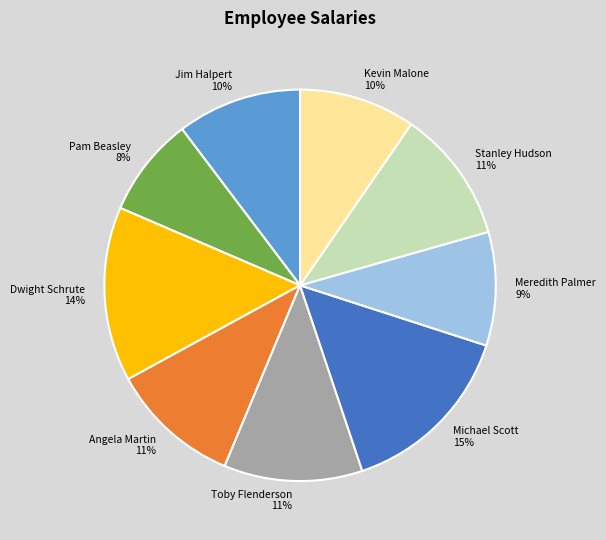

How many segments does this pie chart have?

9